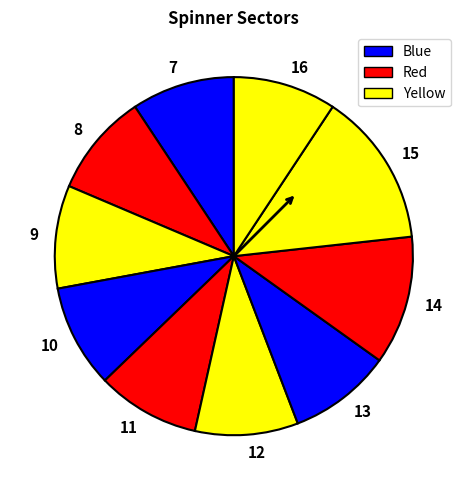

Is there any slice that represents more than half of the pie?

No